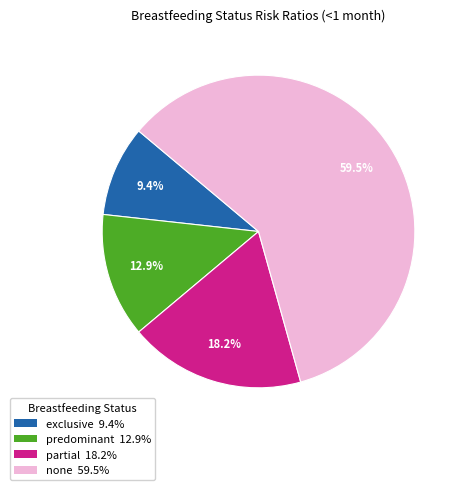

How many segments does this pie chart have?

4